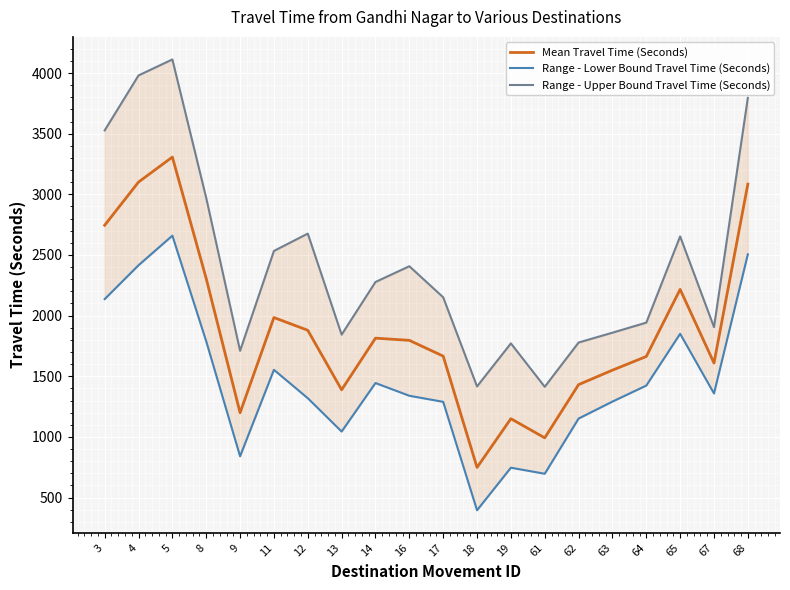

What is the value of the Mean Travel Time (Seconds) point at the 7th from the left?

1879